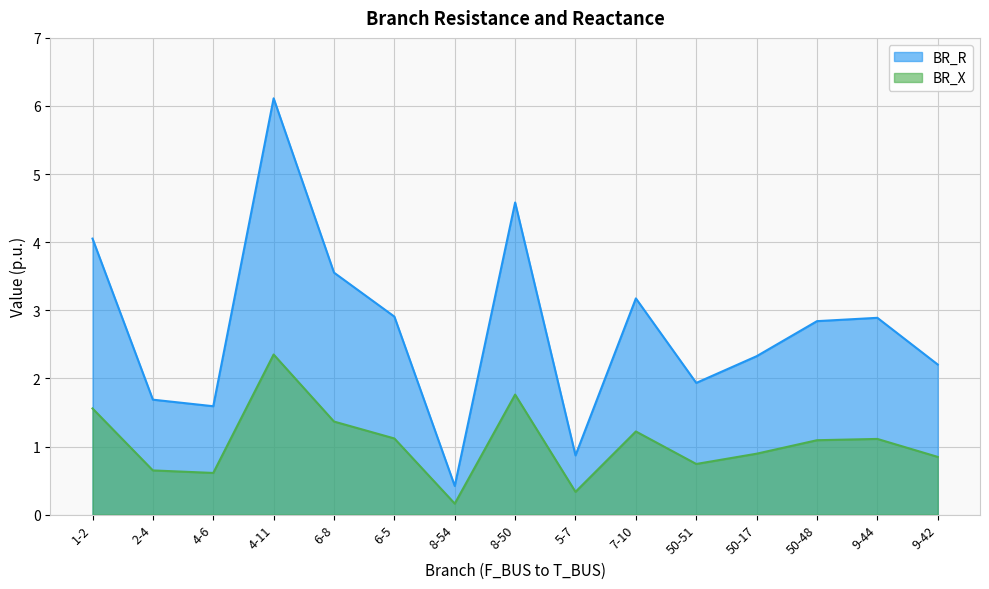

What are all the series names shown in the legend?

BR_R, BR_X